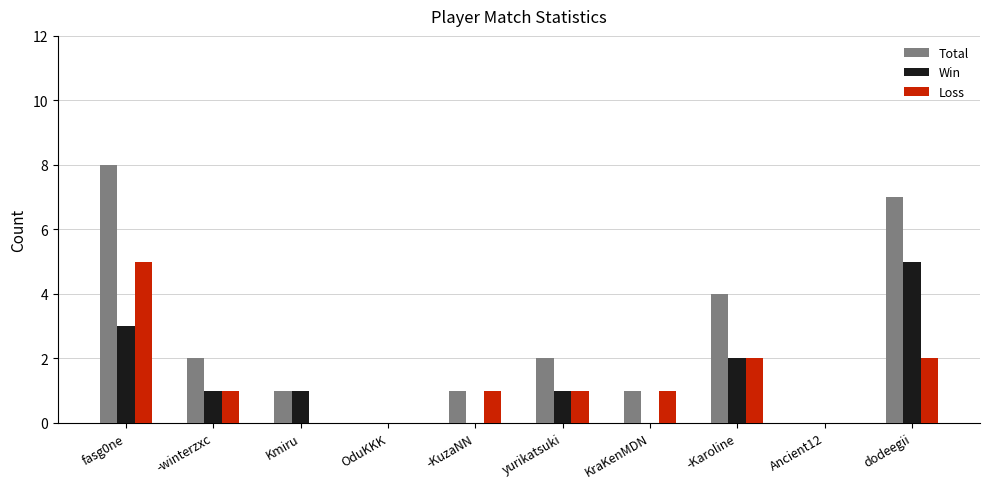

Does the chart contain stacked bars?

No